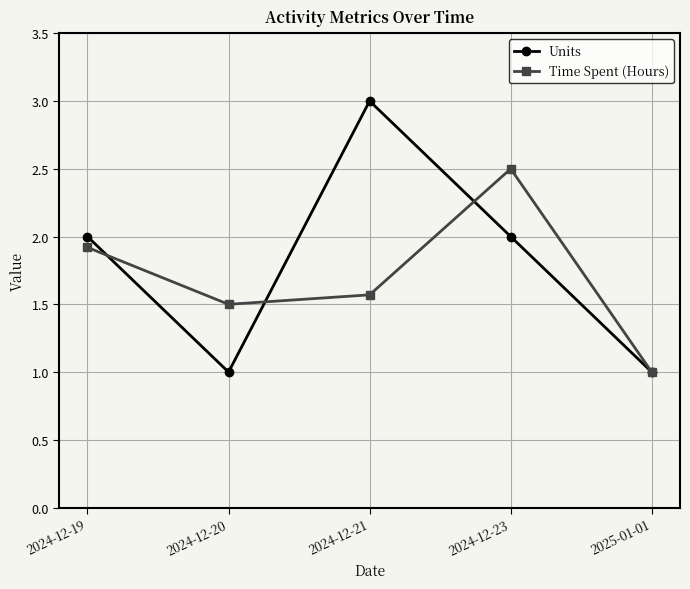

At 2024-12-23, list the series in order from smallest to largest.

Units, Time Spent (Hours)